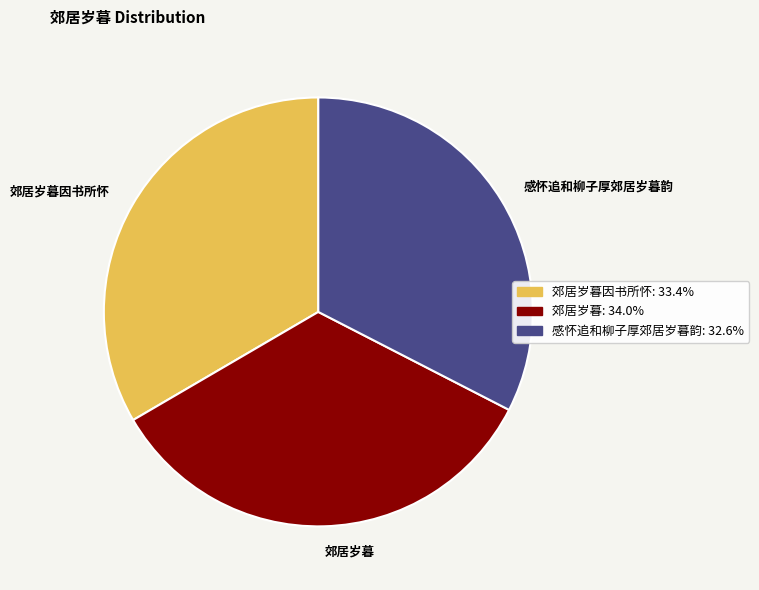

Is the sum of 郊居岁暮因书所怀 and 感怀追和柳子厚郊居岁暮韵 greater than half?

Yes